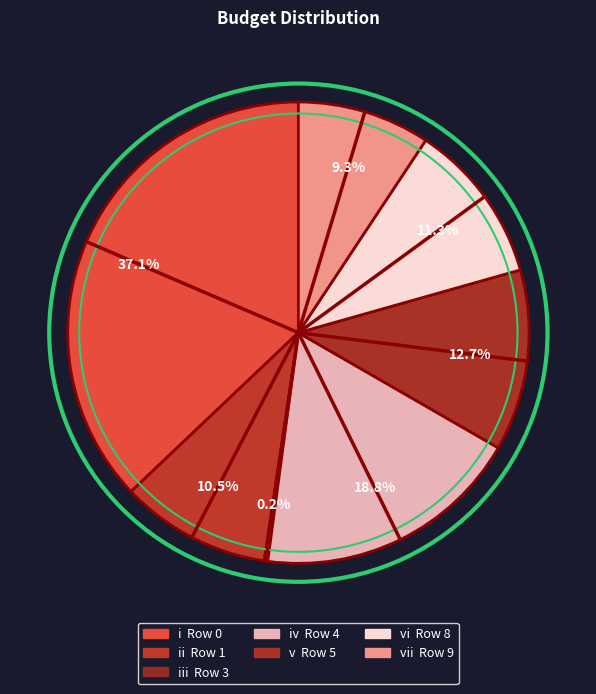

To the nearest percent, what is the difference between the largest and smallest slice percentages?

37%